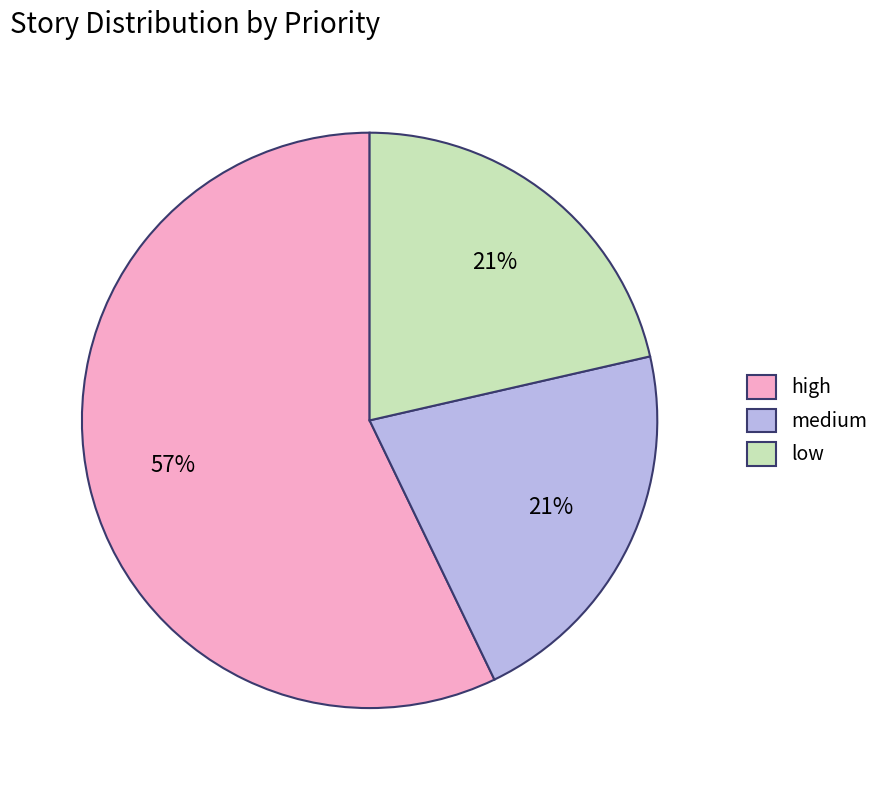

Which category has the biggest portion of the pie?

high